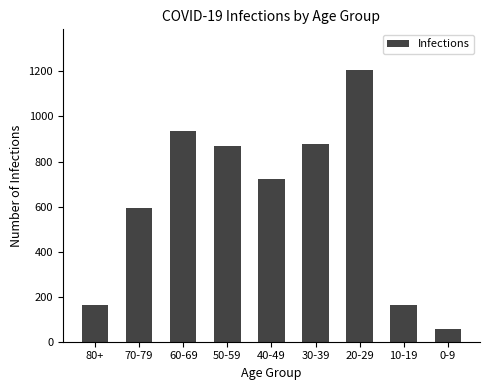

Where is the data nearest to the value 630?

70-79